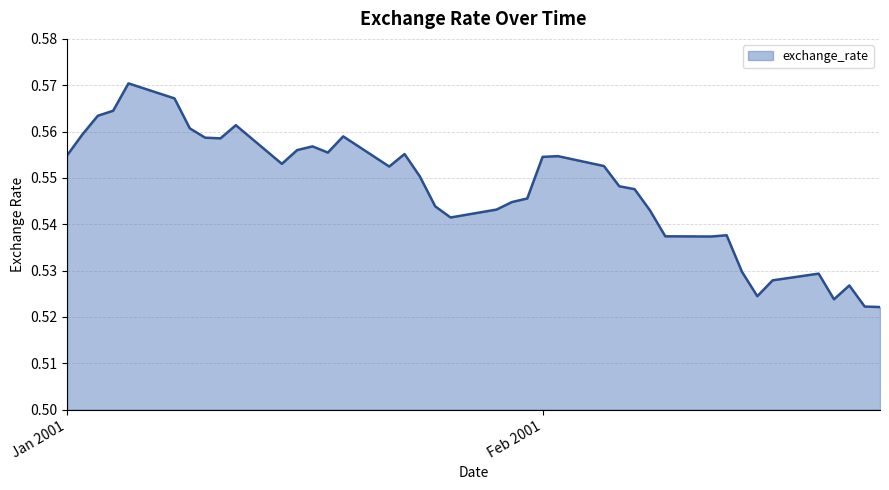

Reading left to right, what are all the values shown in this chart?

0.6	0.6	0.6	0.6	0.6	0.6	0.6	0.6	0.6	0.6	0.6	0.6	0.6	0.6	0.6	0.6	0.6	0.6	0.5	0.5	0.5	0.5	0.5	0.6	0.6	0.6	0.5	0.5	0.5	0.5	0.5	0.5	0.5	0.5	0.5	0.5	0.5	0.5	0.5	0.5